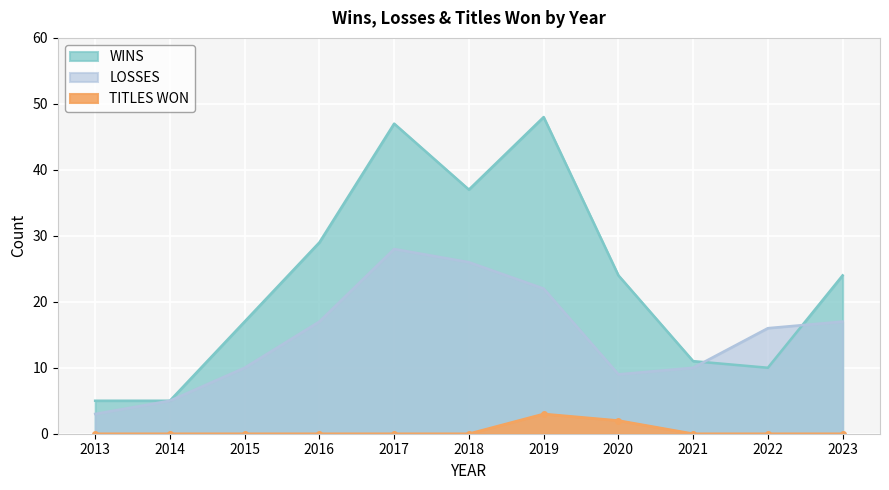

Where is the first local maximum for WINS?

2017